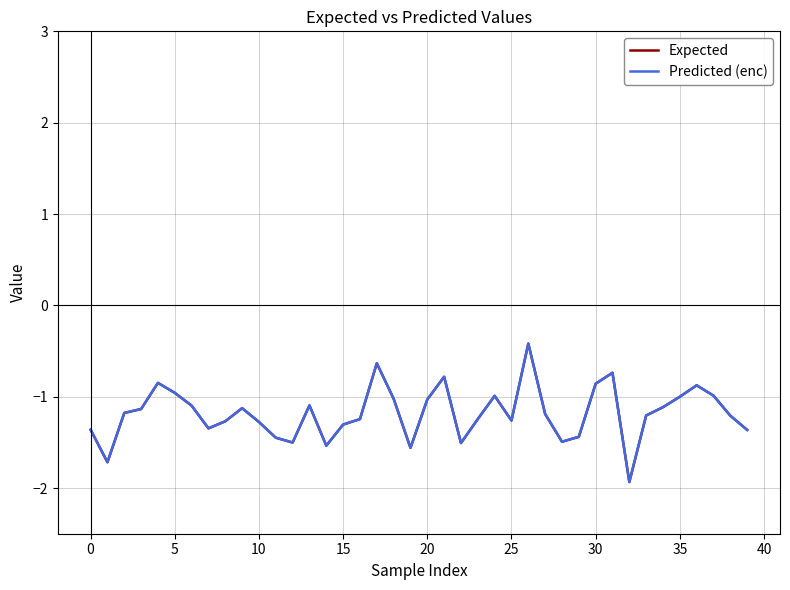

In Expected, how many points are higher than both neighbors (excluding endpoints)?

9